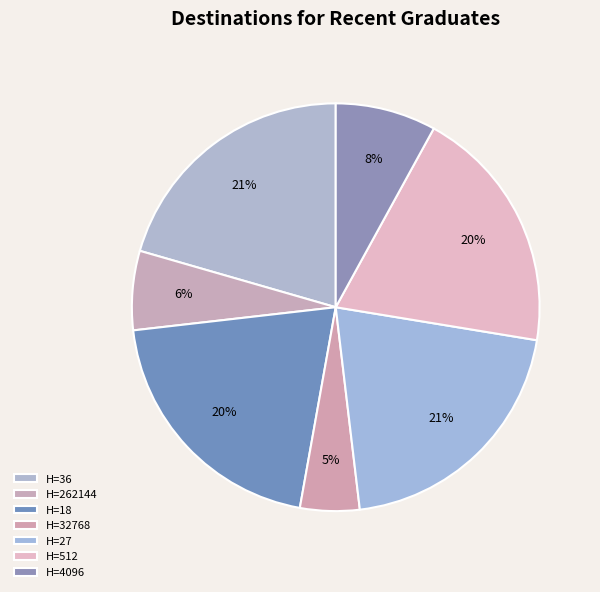

Is there any slice that represents more than half of the pie?

No